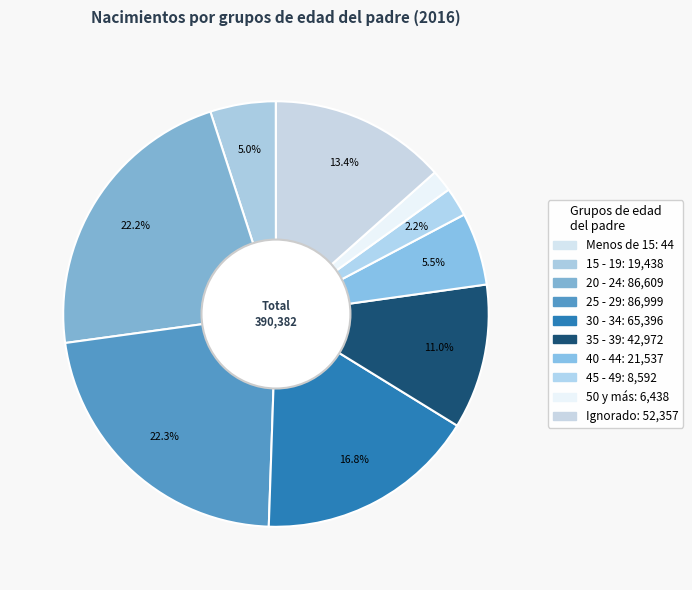

Approximately how many times larger is the value at Ignorado compared to 20 - 24?

0.6